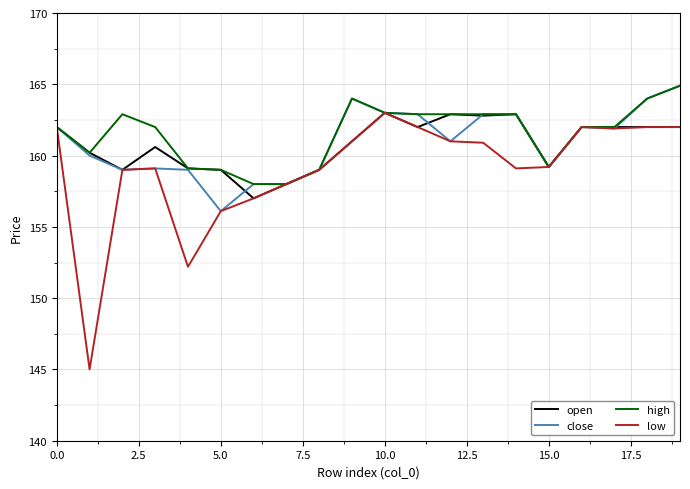

How many lines are shown in the chart?

4